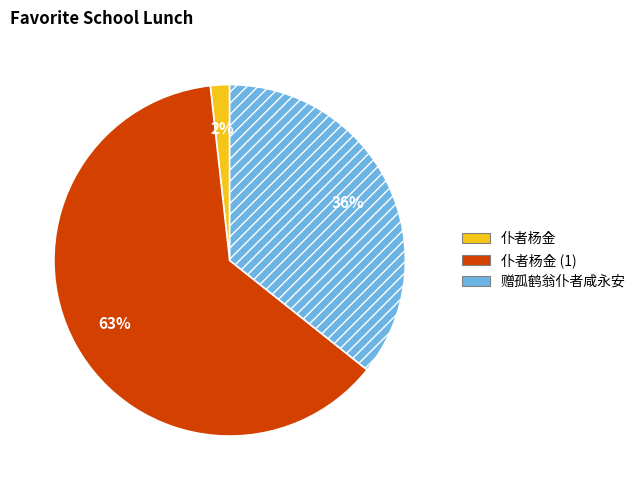

Does any single category account for the majority?

Yes